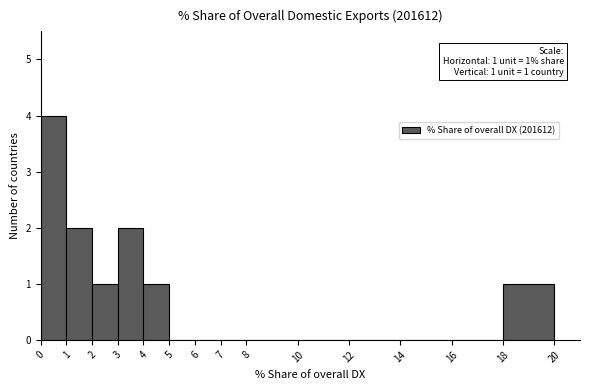

Over which range of the x-axis is the bar tallest?

0 to 1